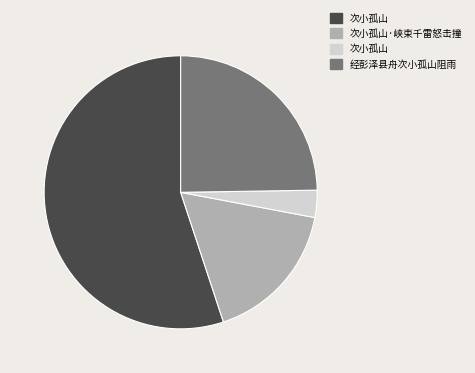

Is there a majority slice in this chart?

Yes